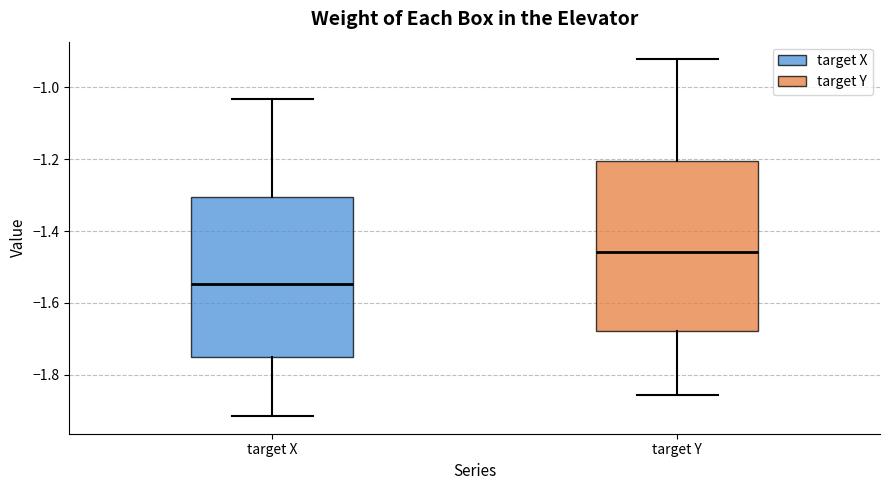

Reading left to right, transcribe this box plot: for each box, give where its median line is, the range the box spans, and where its two whiskers end, as read against the y-axis. The values are not printed on the chart, so give them approximately, as read against the axis.

target X: median -1.54, box -1.76 to -1.30, whiskers -1.92 to -1.04
target Y: median -1.46, box -1.68 to -1.20, whiskers -1.86 to -0.92